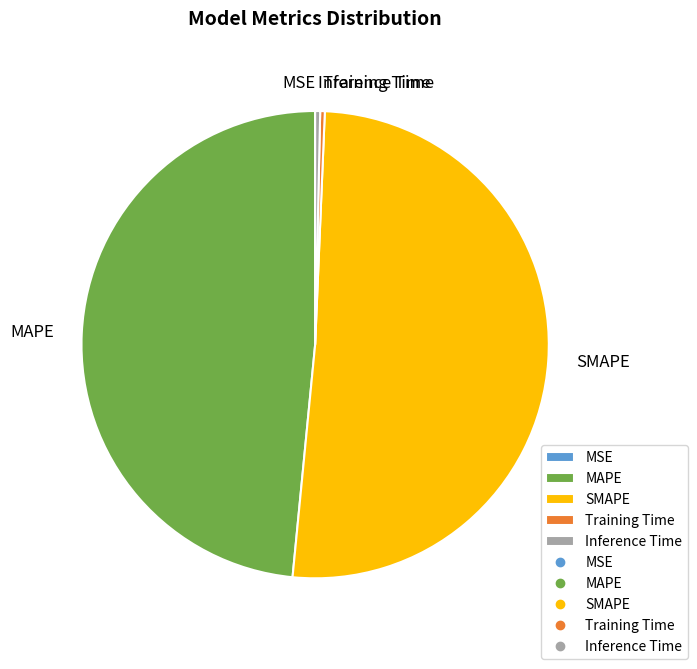

Which slice is the largest?

SMAPE